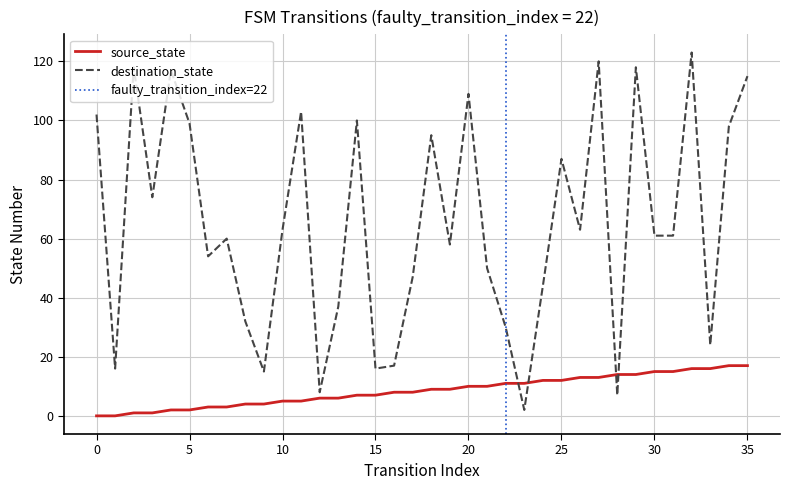

Rank the categories by destination_state value from lowest to highest.

23, 28, 12, 9, 1, 15, 16, 33, 22, 8, 13, 24, 17, 21, 6, 19, 7, 30, 31, 10, 26, 3, 25, 18, 34, 5, 14, 0, 11, 20, 35, 4, 2, 29, 27, 32